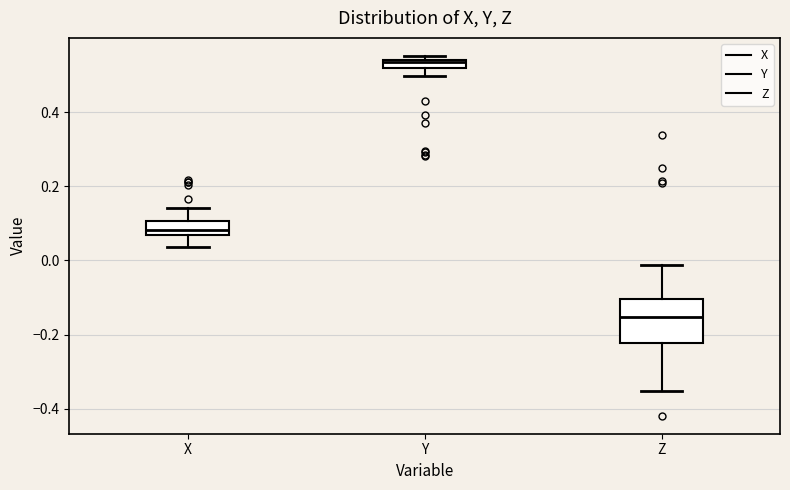

Where does the lower whisker of the box for Y end on the y-axis? The values are not printed on the chart, so give them approximately, as read against the axis.

0.50